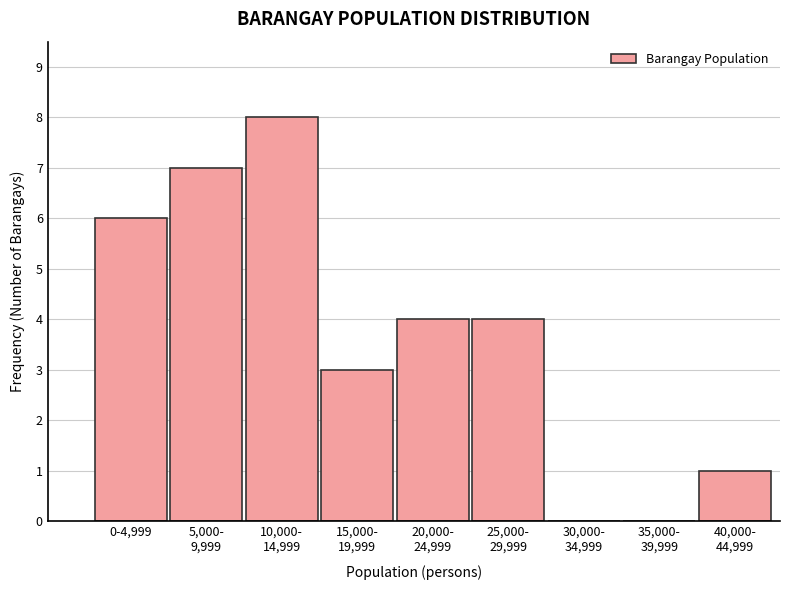

What is the maximum value shown in the chart?

8